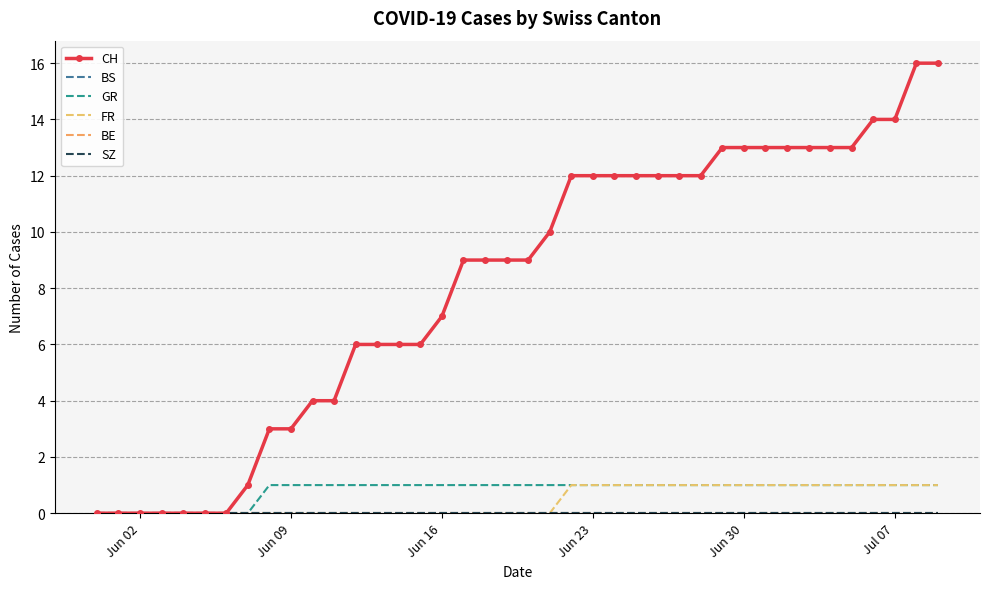

At which category does the chart reach its minimum across all series?

Jun 02